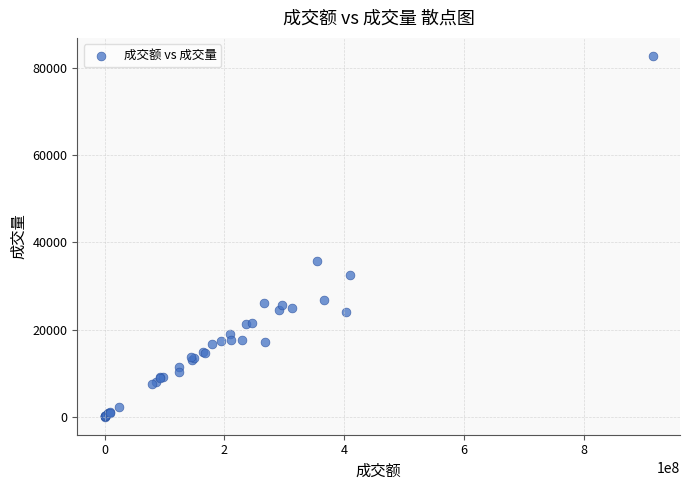

What Y value in the scatter plot is closest to 41367?

35795